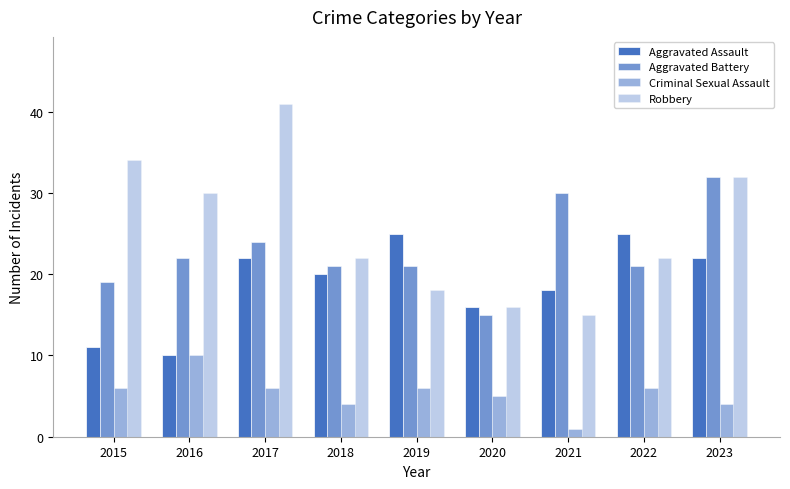

Does the chart contain any negative values?

No